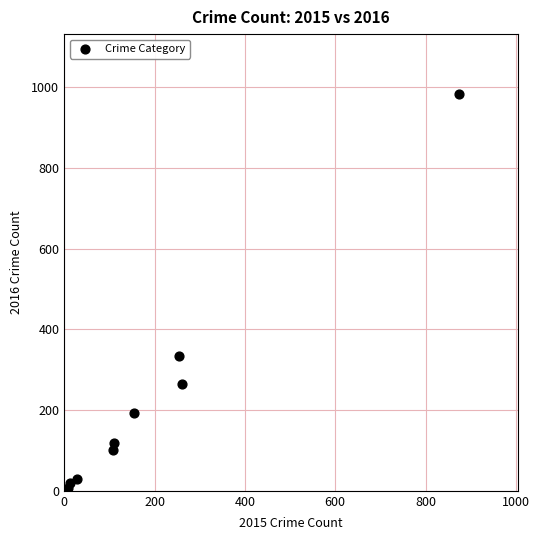

What is the average Y value?

228